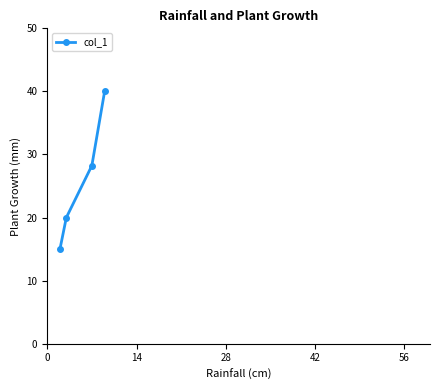

What is the value of the 3rd point from the left?

28.2